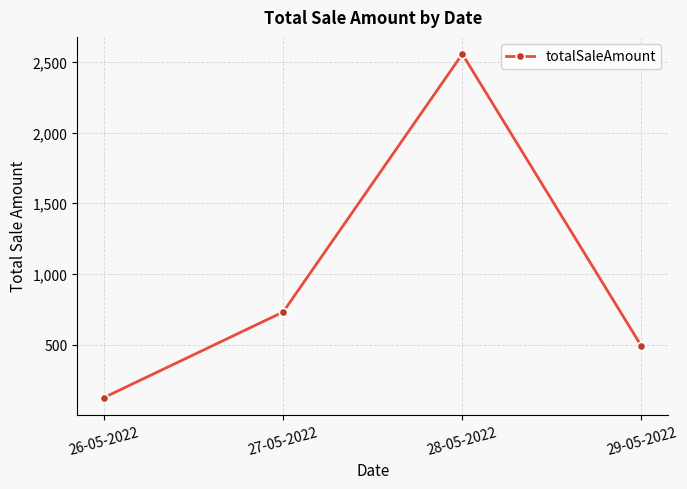

What is the difference between the maximum and second lowest values?

2067.0